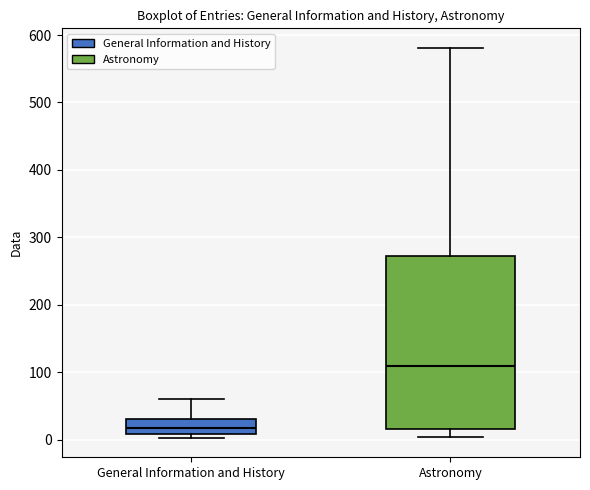

Which box is the tallest, from its lower edge to its upper edge?

Astronomy